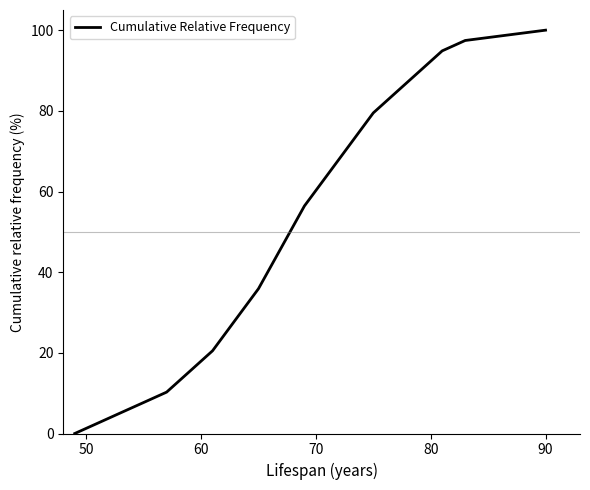

What is the greatest value displayed?

100.0